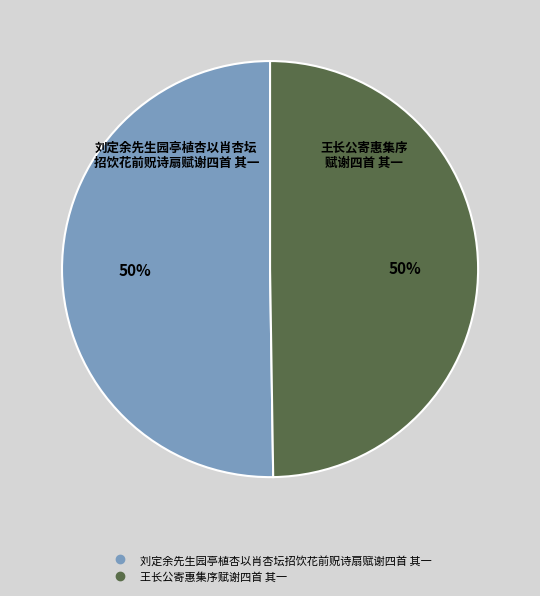

To the nearest percent, what portion does 王长公寄惠集序赋谢四首 其一 represent?

50%